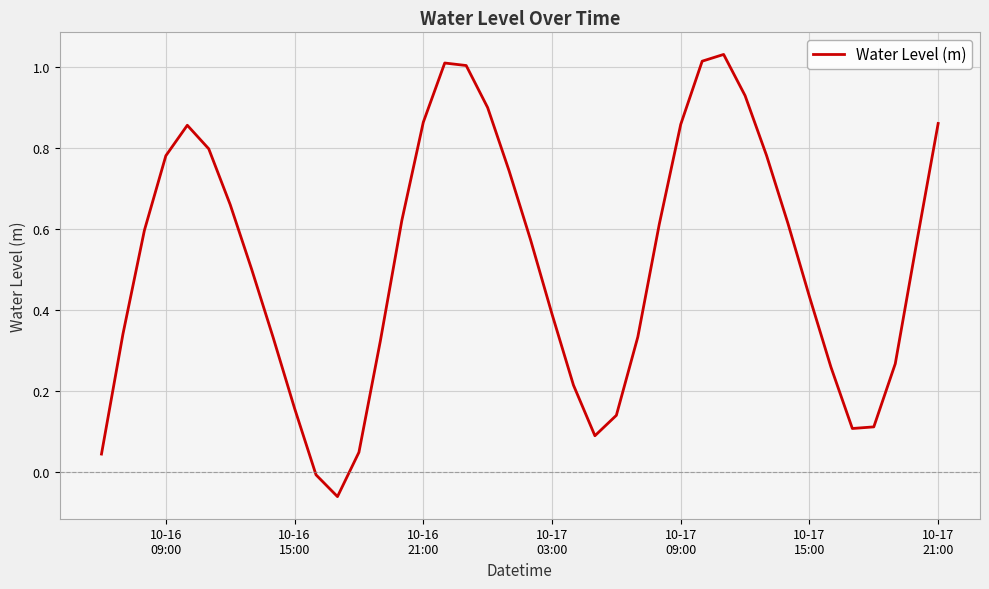

What is the difference between the maximum and minimum values?

1.1